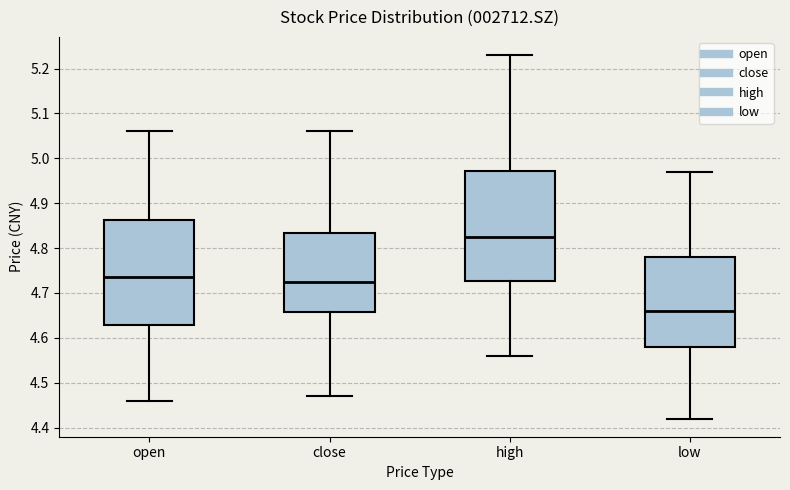

Where does the median line of the box for close sit on the y-axis? The values are not printed on the chart, so give them approximately, as read against the axis.

4.73